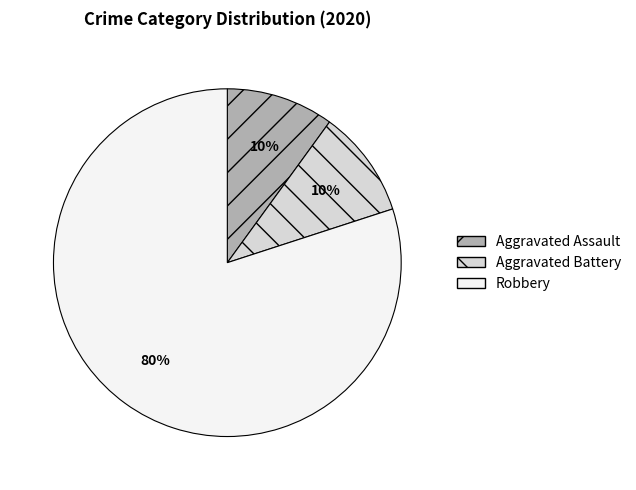

Do Robbery and Aggravated Battery together represent more than half of the pie?

Yes